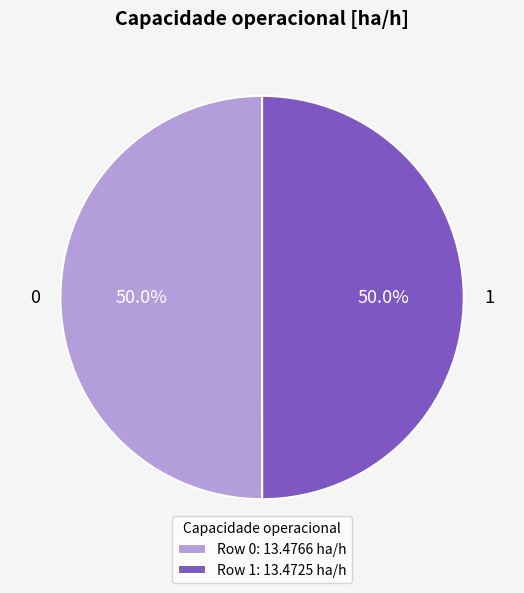

How many slices are in this pie chart?

2